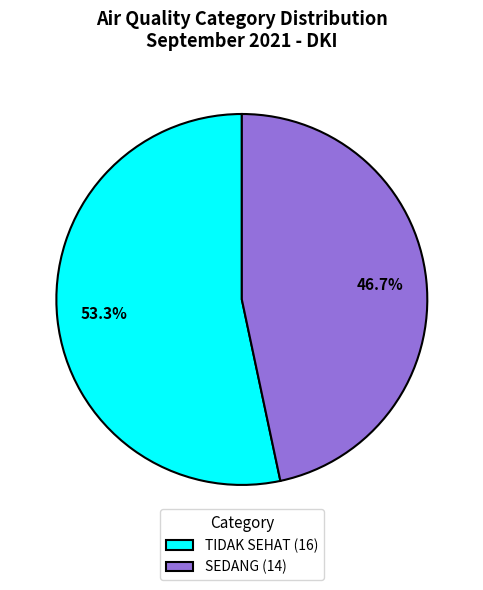

Approximately how many times larger is the value at TIDAK SEHAT (16) compared to SEDANG (14)?

1.1